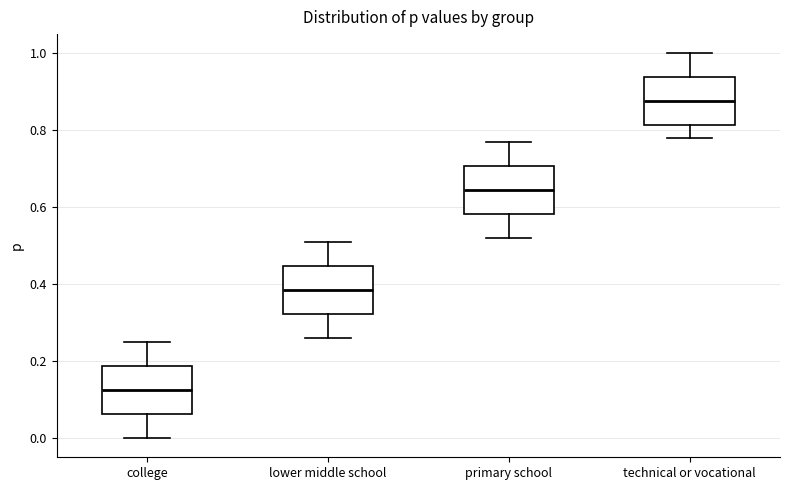

Reading left to right, transcribe this box plot: for each box, give where its median line is, the range the box spans, and where its two whiskers end, as read against the y-axis. The values are not printed on the chart, so give them approximately, as read against the axis.

college: median 0.12, box 0.06 to 0.18, whiskers 0.00 to 0.26
lower middle school: median 0.38, box 0.32 to 0.44, whiskers 0.26 to 0.52
primary school: median 0.64, box 0.58 to 0.70, whiskers 0.52 to 0.78
technical or vocational: median 0.88, box 0.82 to 0.94, whiskers 0.78 to 1.00